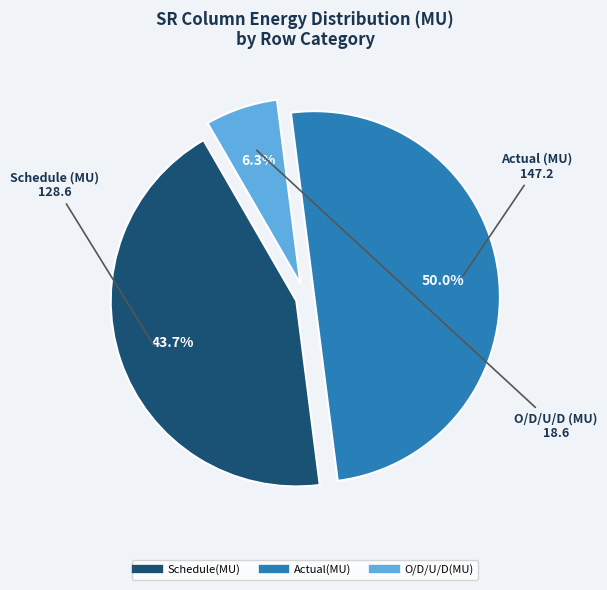

Count the number of slices in the pie.

3